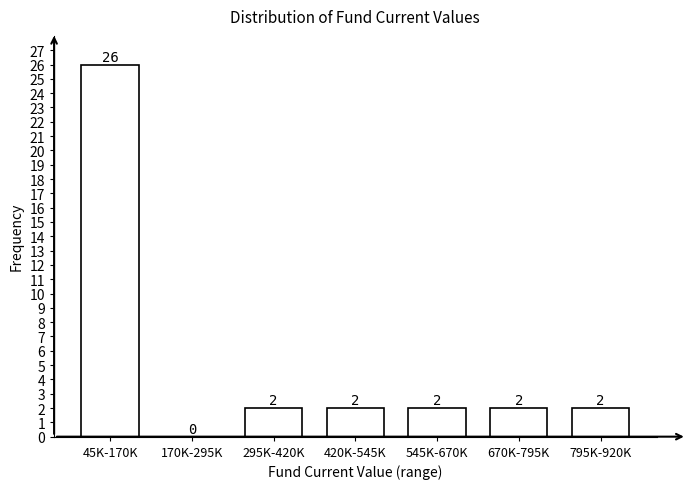

Reading left to right, extract all data points from this chart.

45K-170K=26	170K-295K=0	295K-420K=2	420K-545K=2	545K-670K=2	670K-795K=2	795K-920K=2